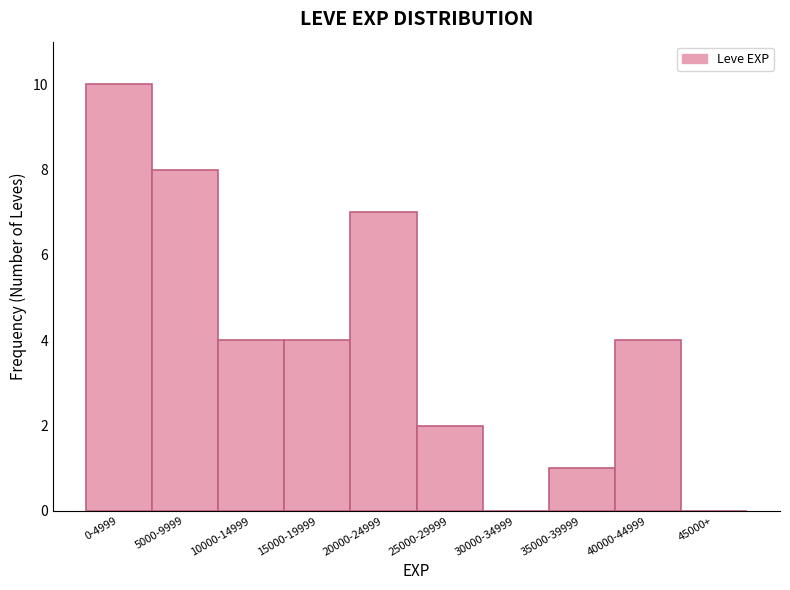

Reading left to right, what are all the values shown in this chart?

0-4999=10	5000-9999=8	10000-14999=4	15000-19999=4	20000-24999=7	25000-29999=2	30000-34999=0	35000-39999=1	40000-44999=4	45000+=0